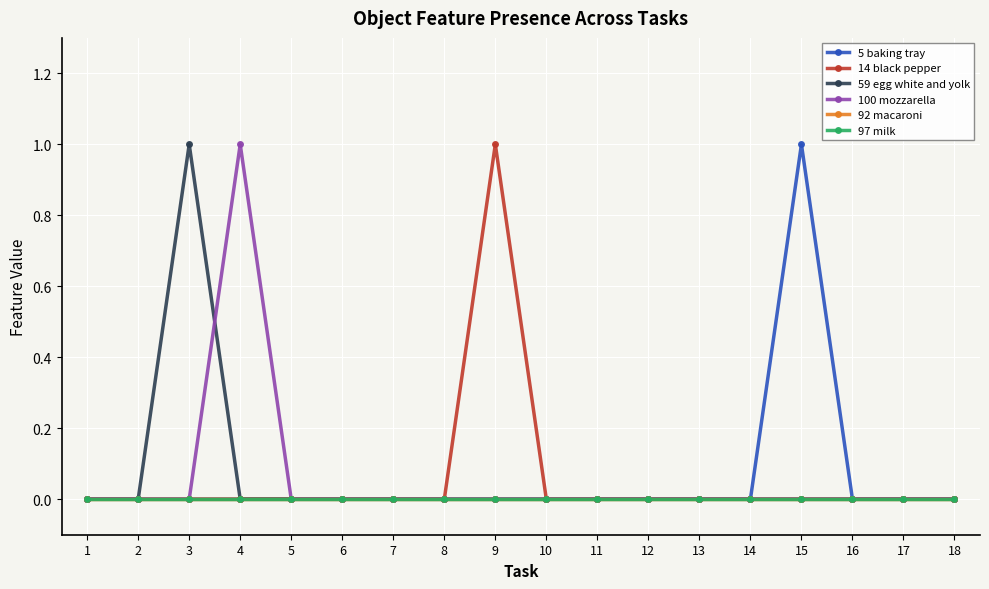

At which category is the sum across all series the highest?

3